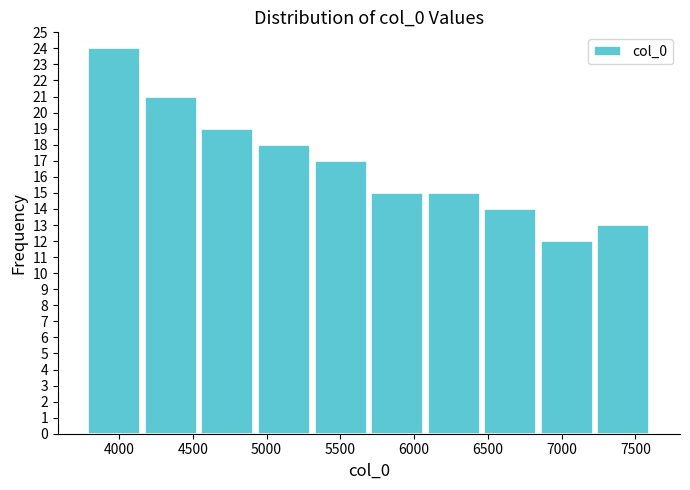

Over which range of the x-axis is the bar tallest?

3800 to 4150